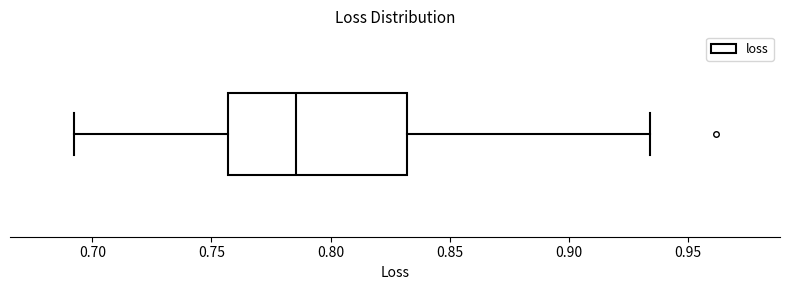

Transcribe this box plot: give where the median line is, the range the box spans, and where the two whiskers end, as read against the x-axis. The values are not printed on the chart, so give them approximately, as read against the axis.

median 0.785, box 0.755 to 0.830, whiskers 0.690 to 0.935